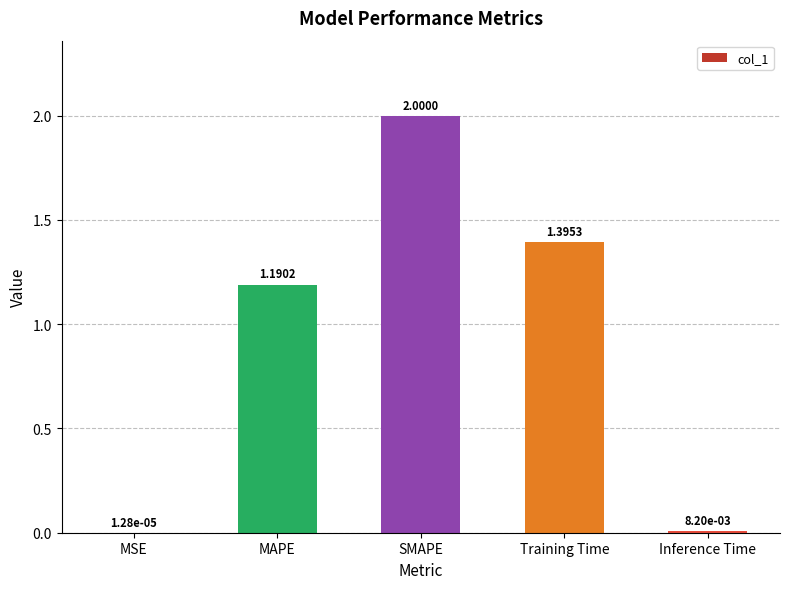

What is the change in value from MSE to SMAPE?

+2.0